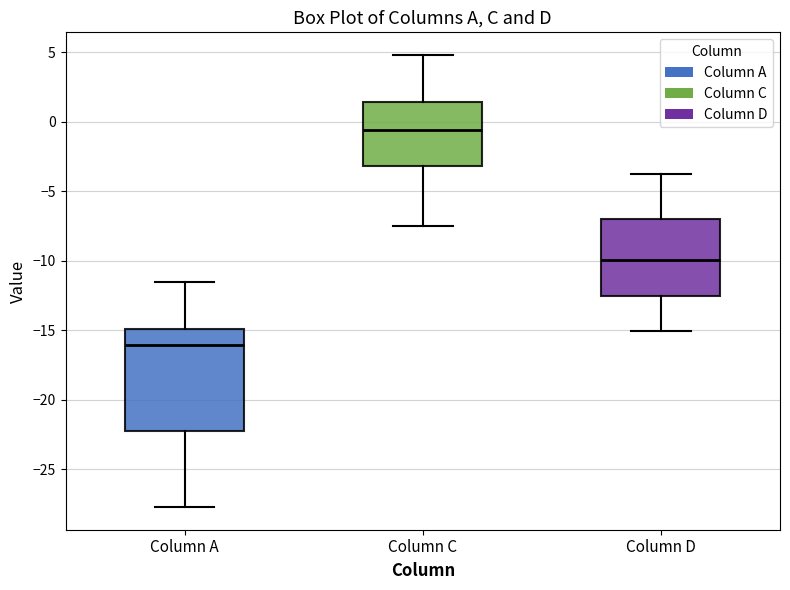

Reading left to right, transcribe this box plot: for each box, give where its median line is, the range the box spans, and where its two whiskers end, as read against the y-axis. The values are not printed on the chart, so give them approximately, as read against the axis.

Column A: median -16.0, box -22.5 to -15.0, whiskers -27.5 to -11.5
Column C: median -0.5, box -3.0 to 1.5, whiskers -7.5 to 5.0
Column D: median -10.0, box -12.5 to -7.0, whiskers -15.0 to -4.0